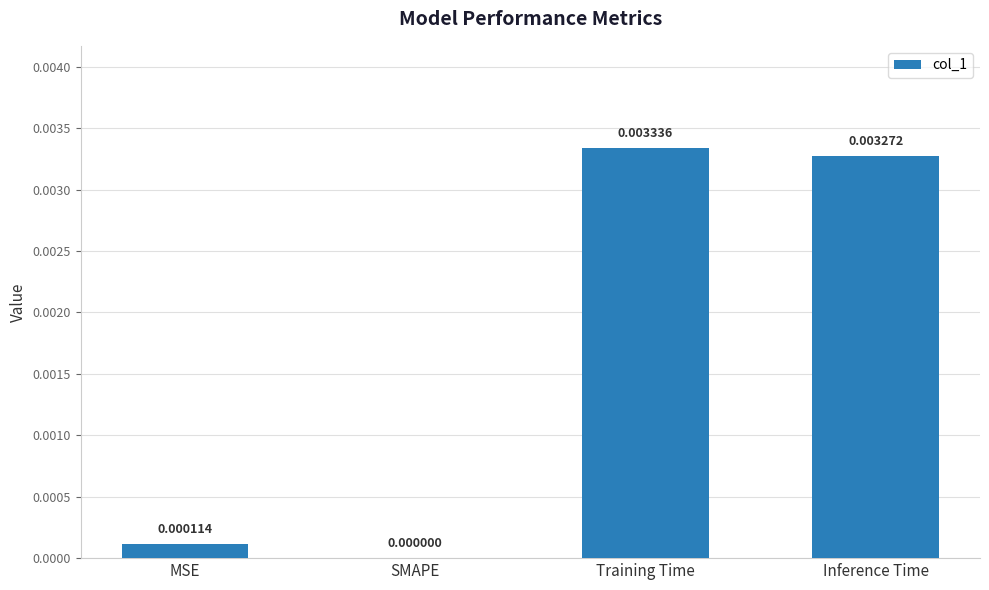

Count the number of data series in this chart.

1